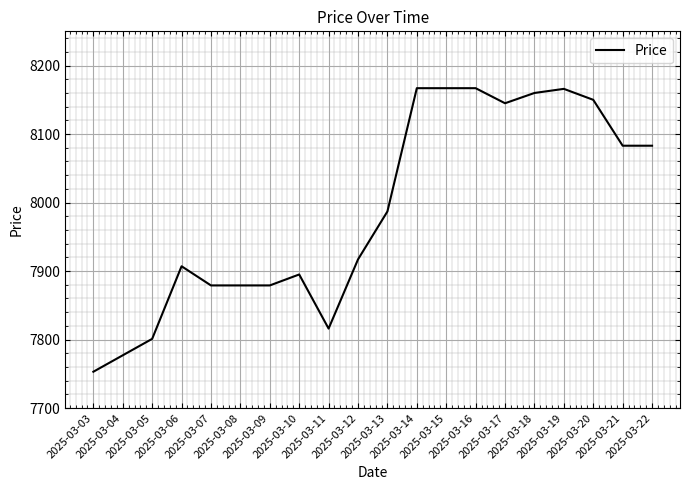

True or false: the data has more than 2 interior local peaks.

True